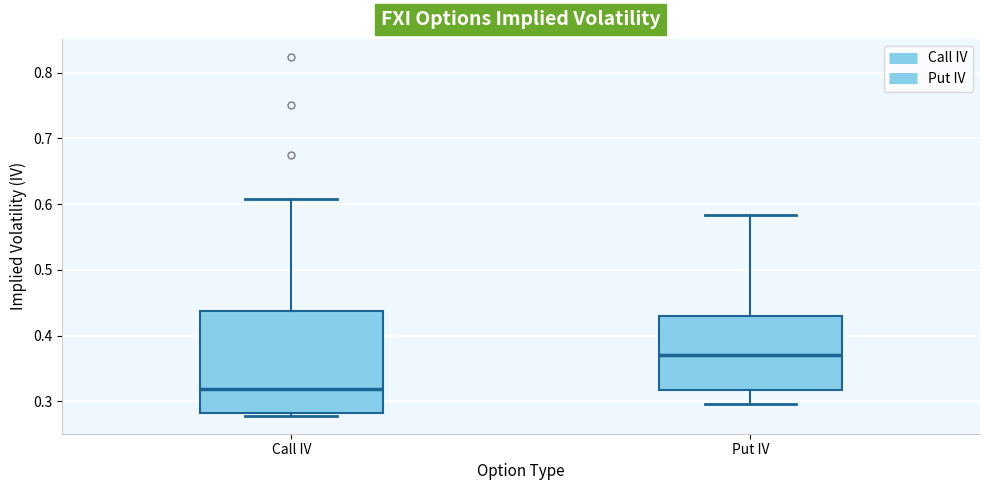

Which box is the tallest, from its lower edge to its upper edge?

Call IV